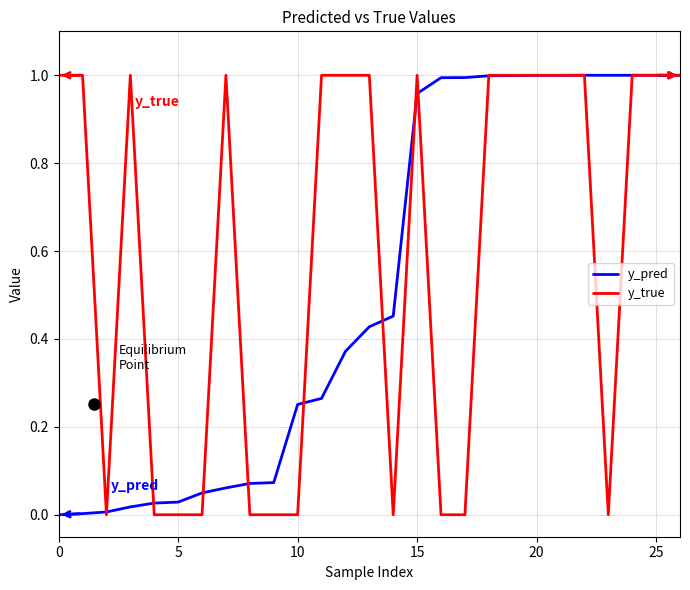

List the series in order of their overall mean, lowest first.

y_pred, y_true